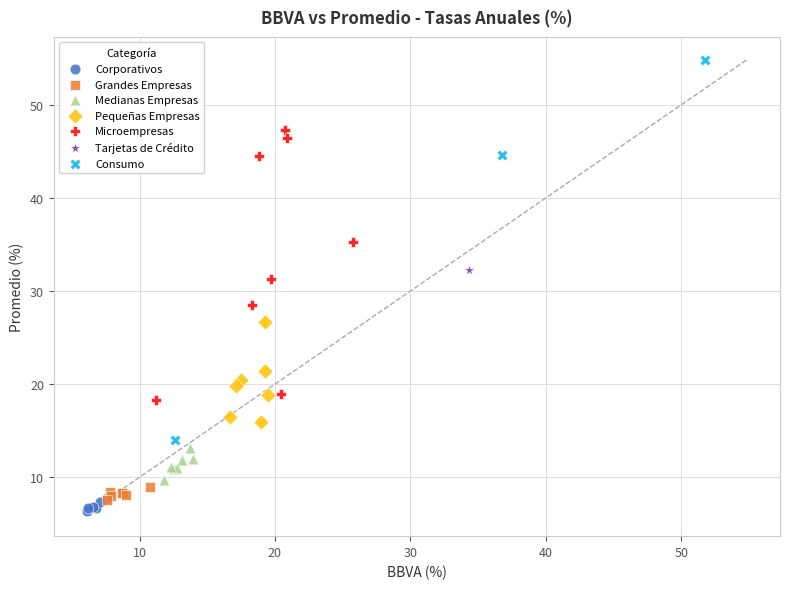

Which series contains the highest Y value?

Consumo